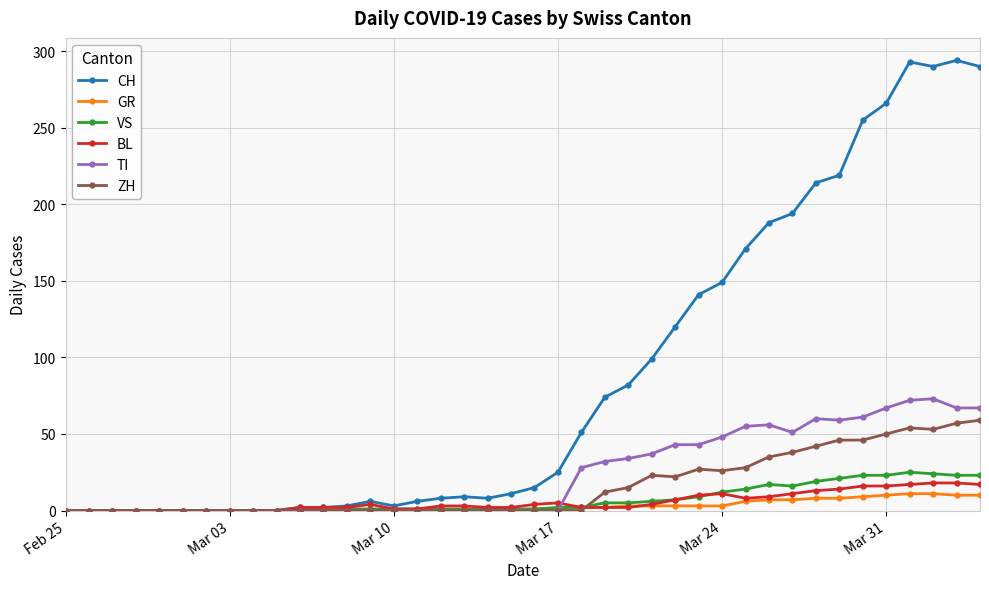

Which series has the largest range (max minus min)?

CH